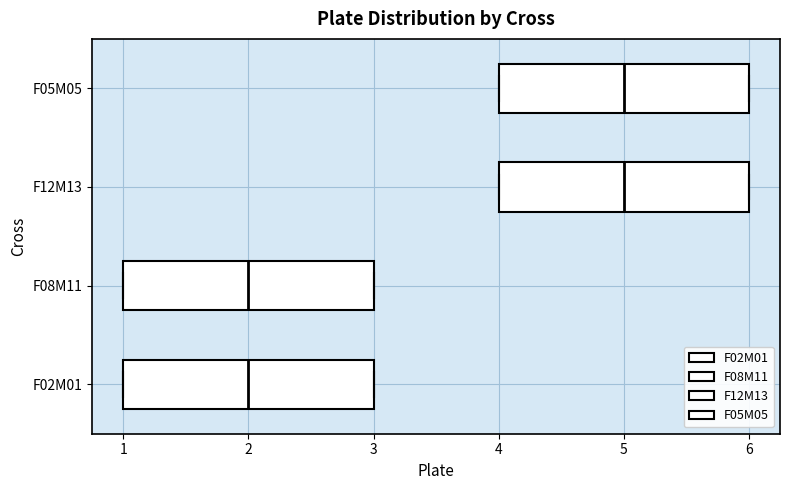

Where is the left edge of the box for F08M11 on the x-axis? The values are not printed on the chart, so give them approximately, as read against the axis.

1